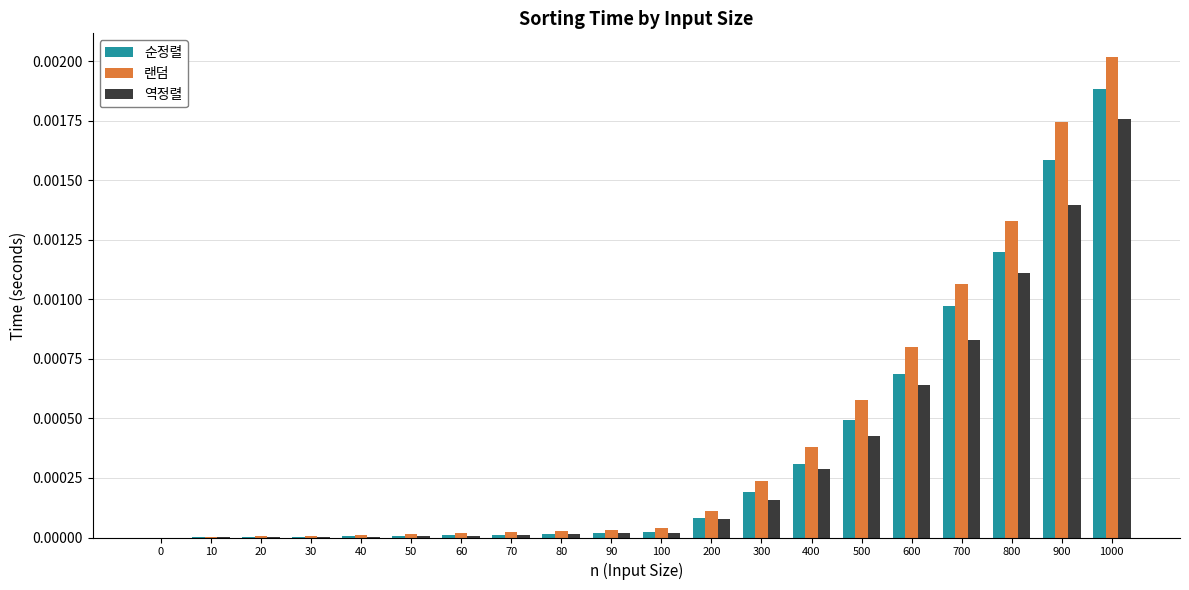

Between 80 and 300, which series saw the biggest shift?

랜덤